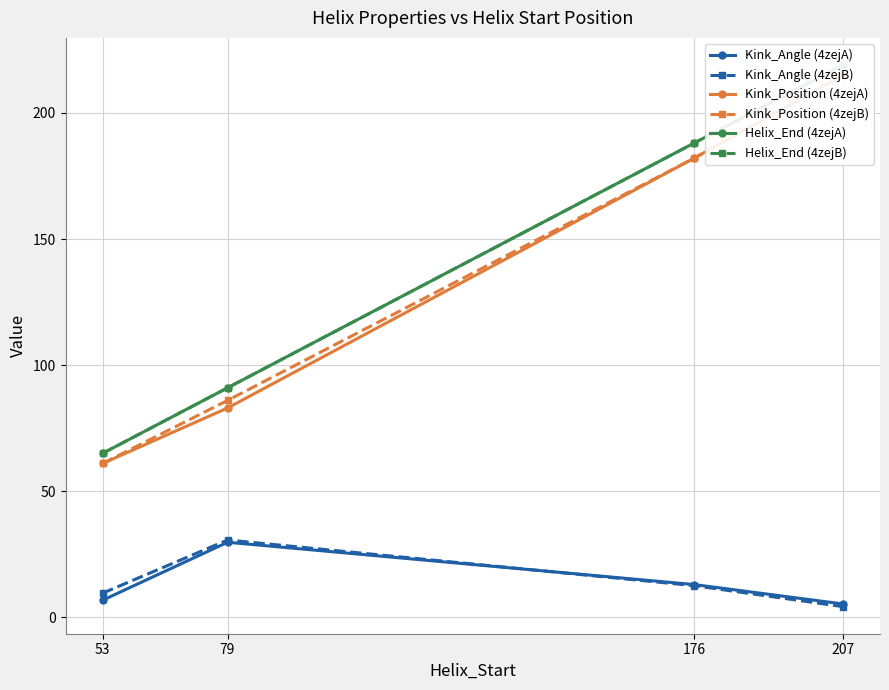

What is the sum of the Kink_Angle (4zejB) values at 176 and 79?

43.2